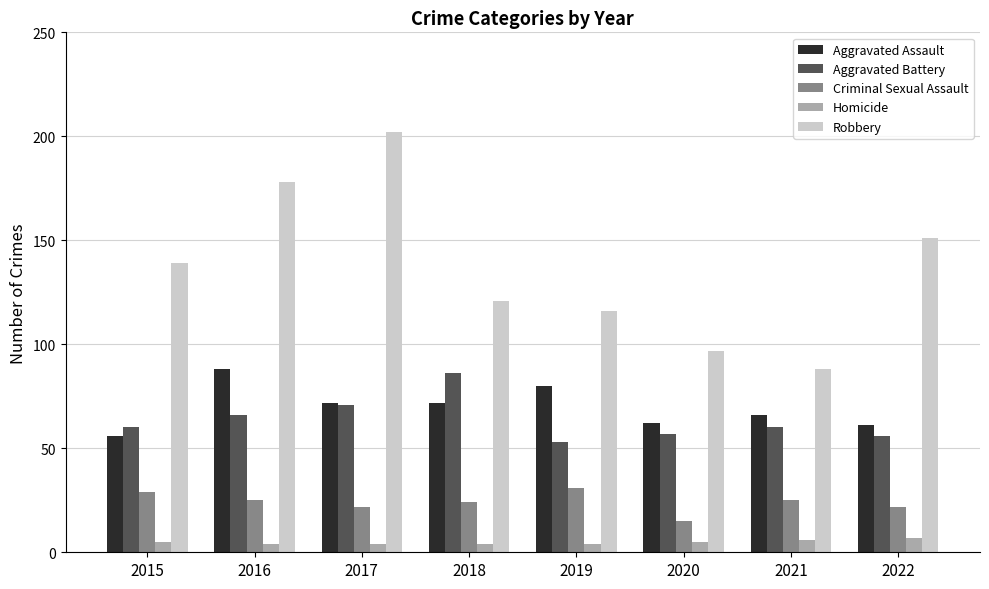

How many categories are shown in the chart?

8